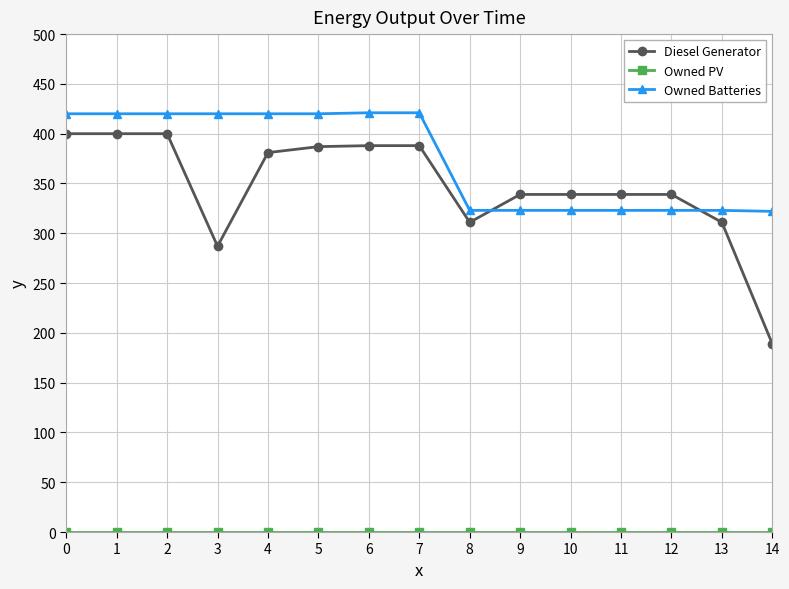

Which series has the widest spread of values?

Diesel Generator